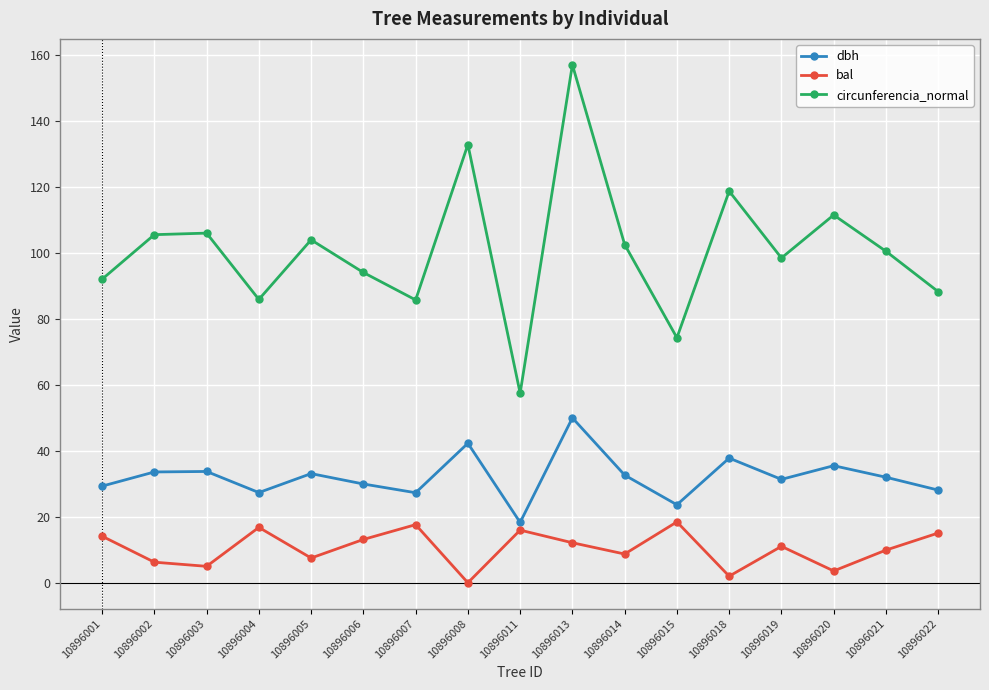

Which series has the widest spread of values?

circunferencia_normal